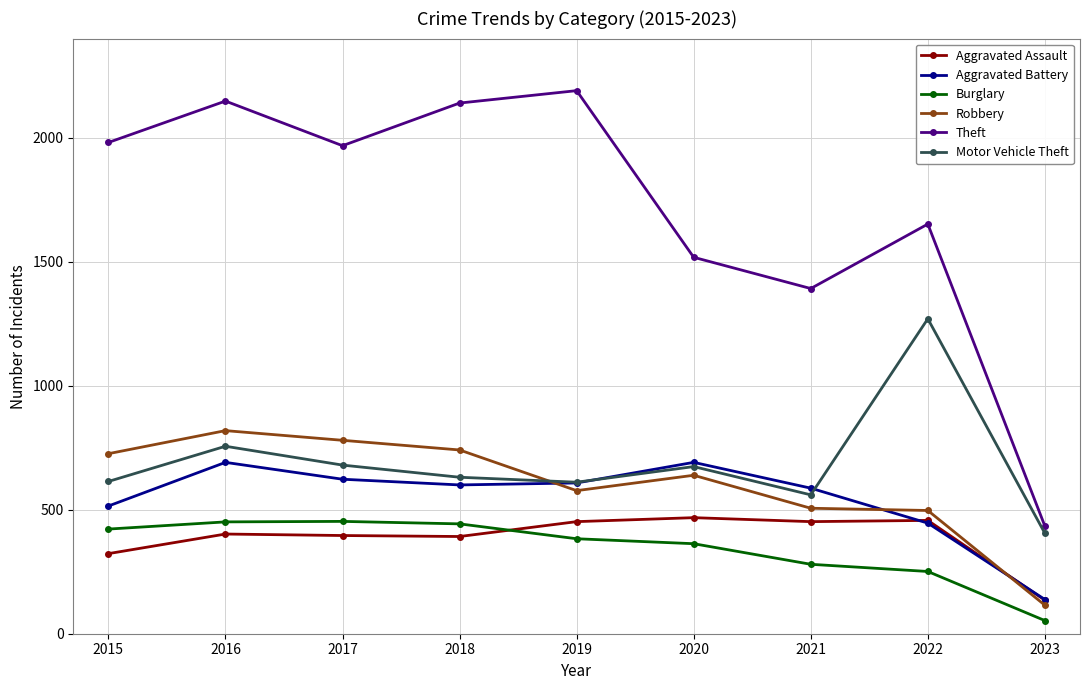

The Robbery series shows 115 at 2023. True or false?

True